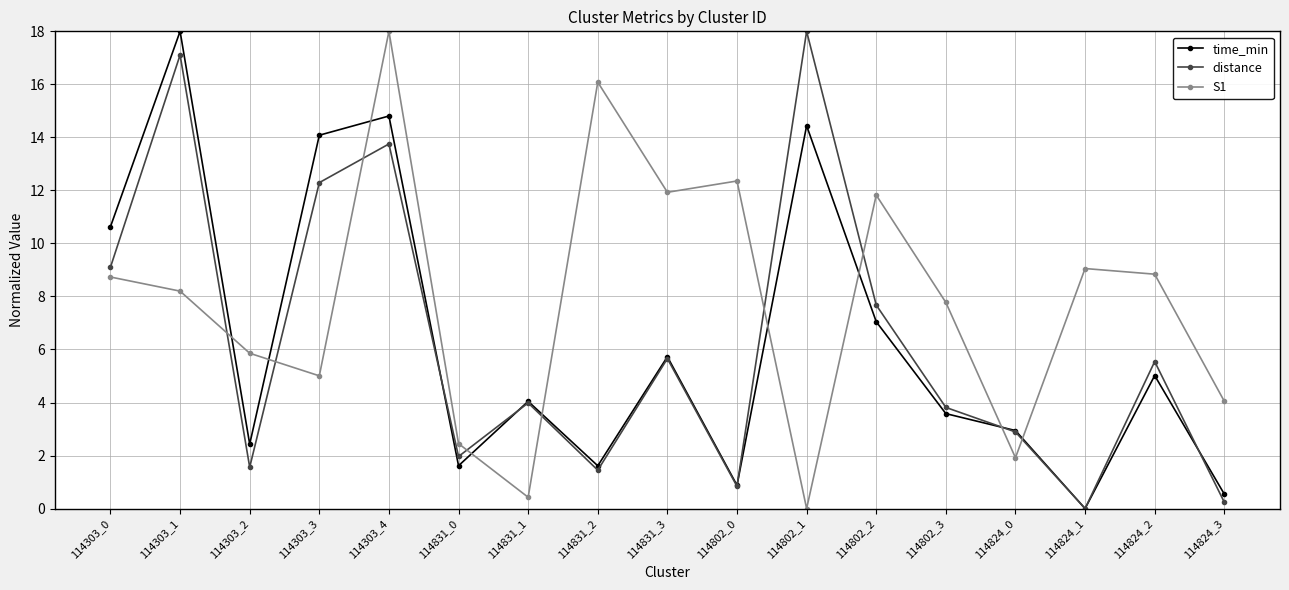

Does the chart display data point markers on the line(s)?

Yes